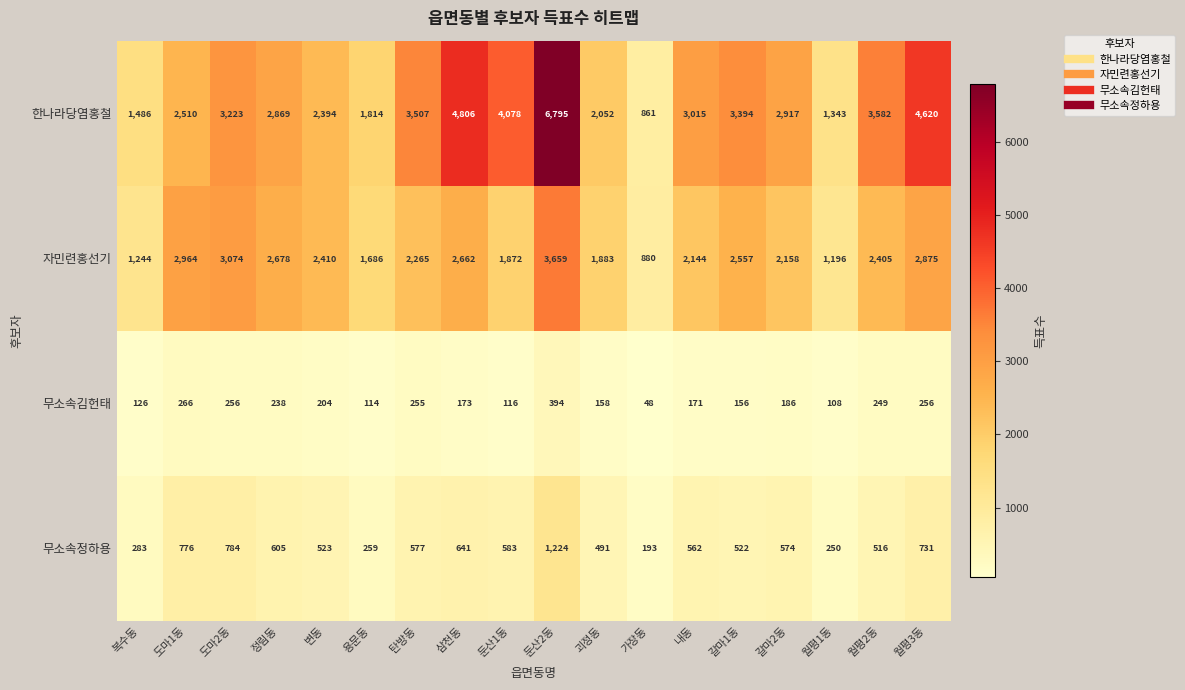

Rank the categories by 자민련홍선기 value from lowest to highest.

가장동, 월평1동, 복수동, 용문동, 둔산1동, 괴정동, 내동, 갈마2동, 탄방동, 월평2동, 변동, 갈마1동, 삼천동, 정림동, 월평3동, 도마1동, 도마2동, 둔산2동